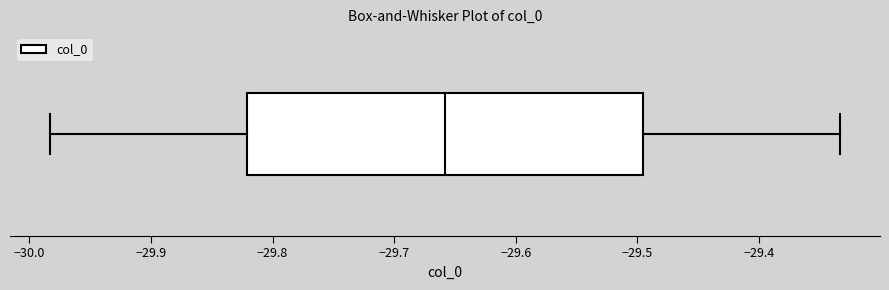

Transcribe this box plot: give where the median line is, the range the box spans, and where the two whiskers end, as read against the x-axis. The values are not printed on the chart, so give them approximately, as read against the axis.

median -29.66, box -29.82 to -29.50, whiskers -29.98 to -29.33